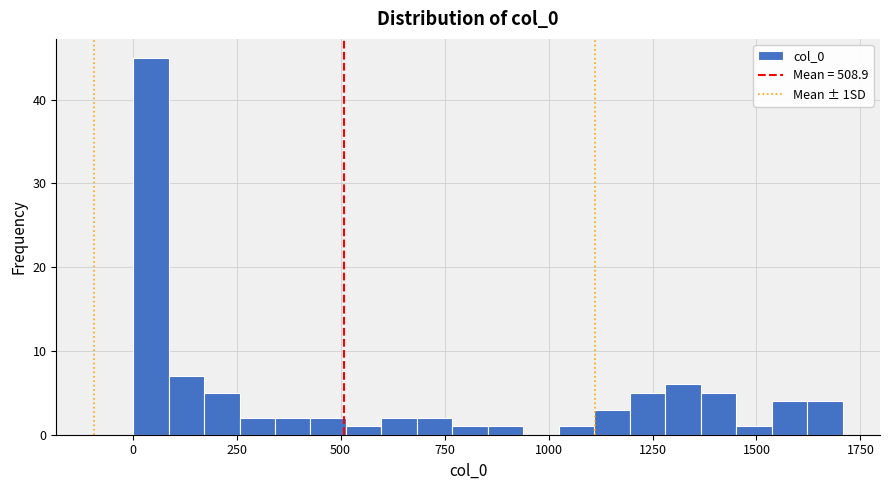

Around what value on the x-axis is the tallest bar? Give the approximate position of its centre, as read against the axis.

50